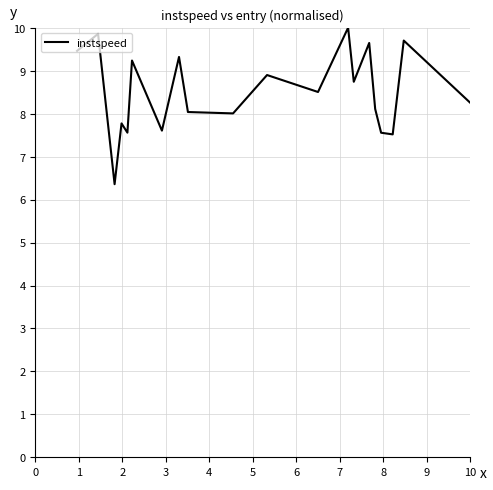

What is the greatest value displayed?

10.0